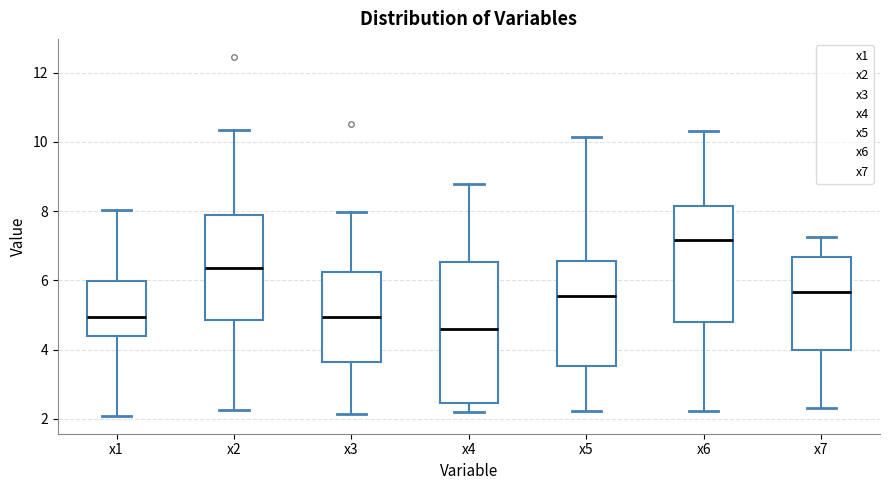

Which box's median line is the lowest?

x4